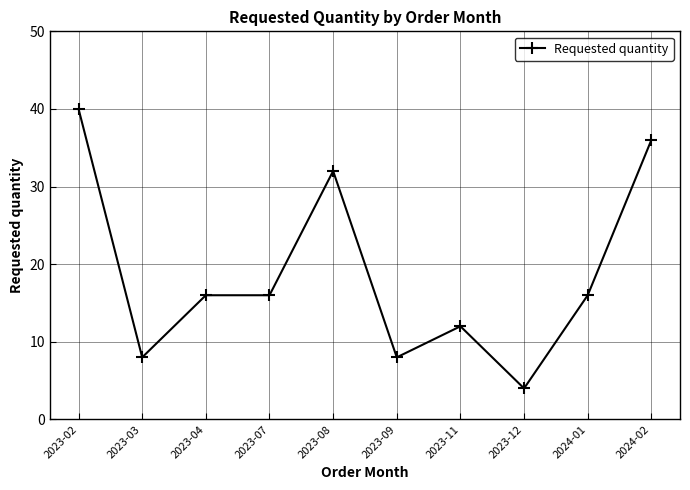

True or false: there are more than 1 points higher than both neighbors.

True